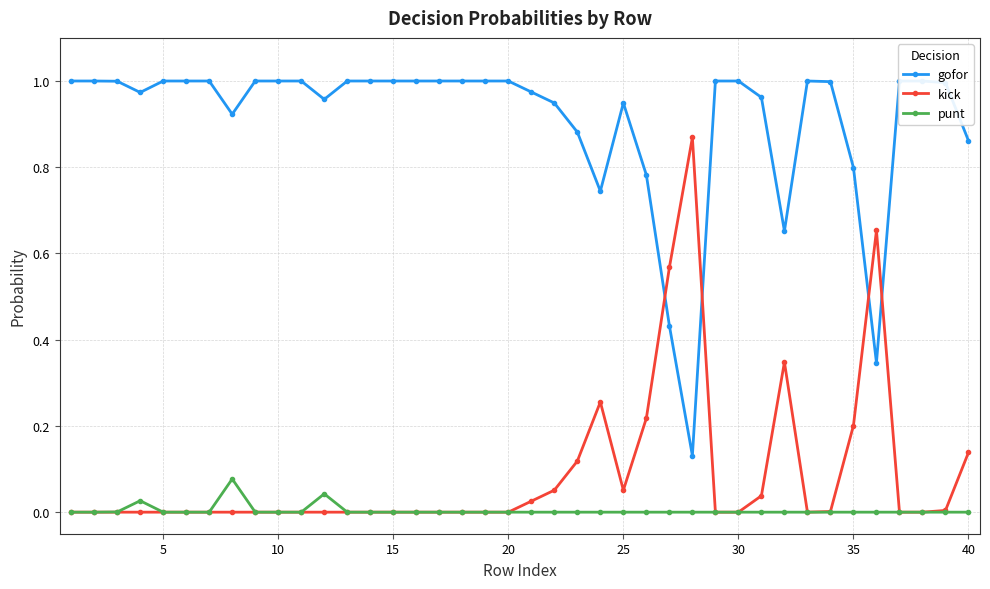

Which series has the largest range (max minus min)?

gofor